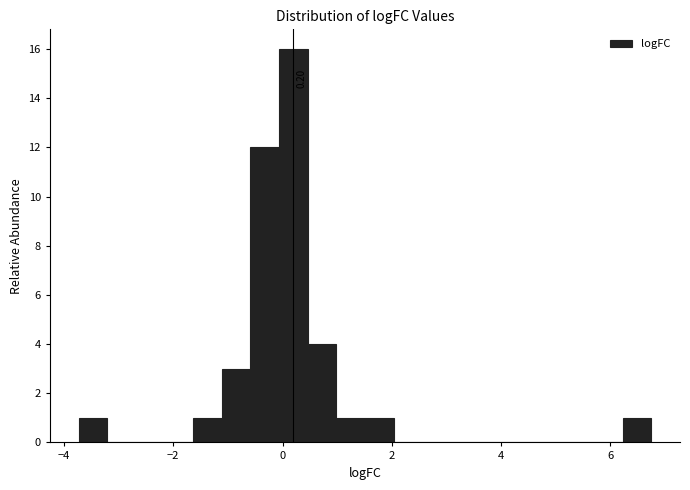

Around what value on the x-axis is the tallest bar? Give the approximate position of its centre, as read against the axis.

0.2